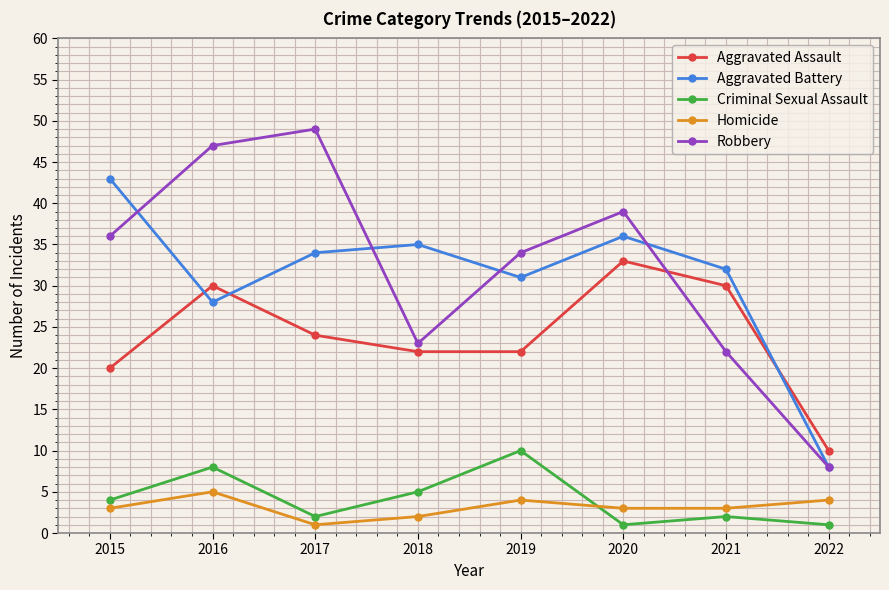

Does the chart display data point markers on the line(s)?

Yes